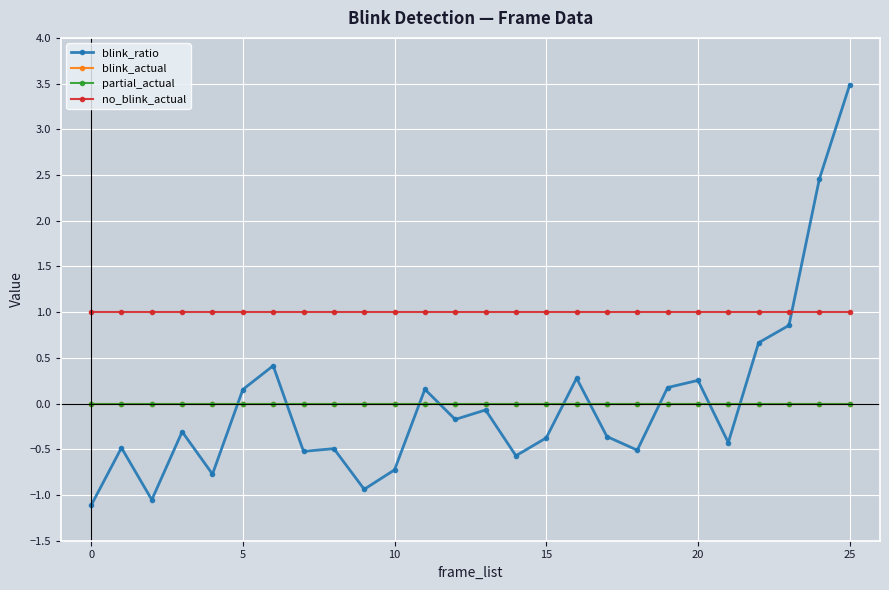

Is this an area chart (filled region under the line)?

No